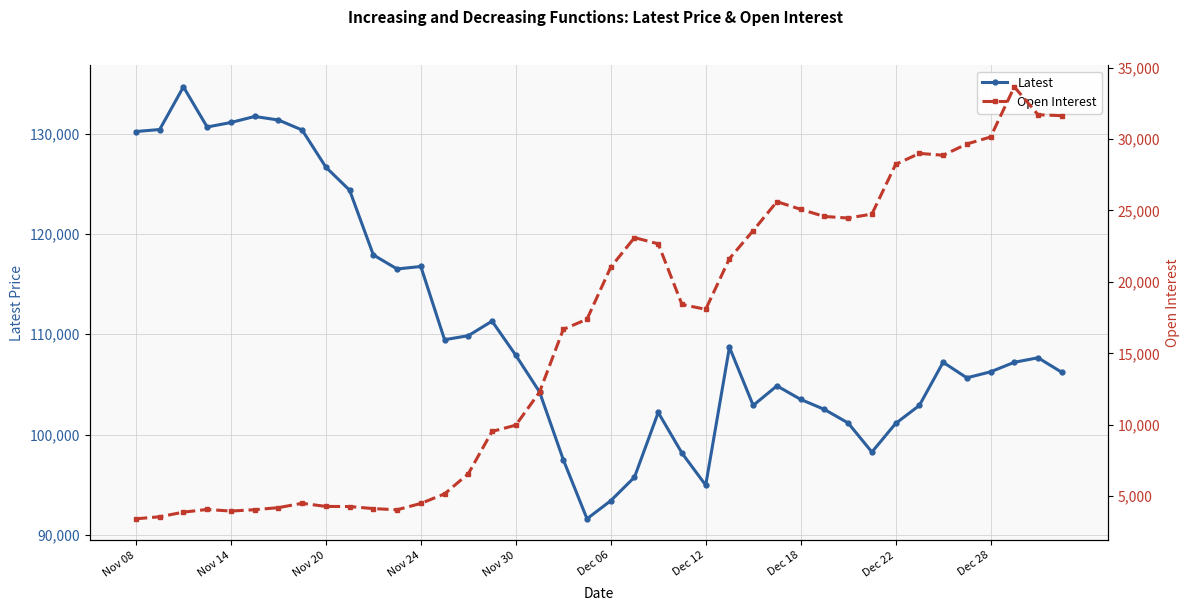

True or false: Latest has more than 0 interior local peaks.

True